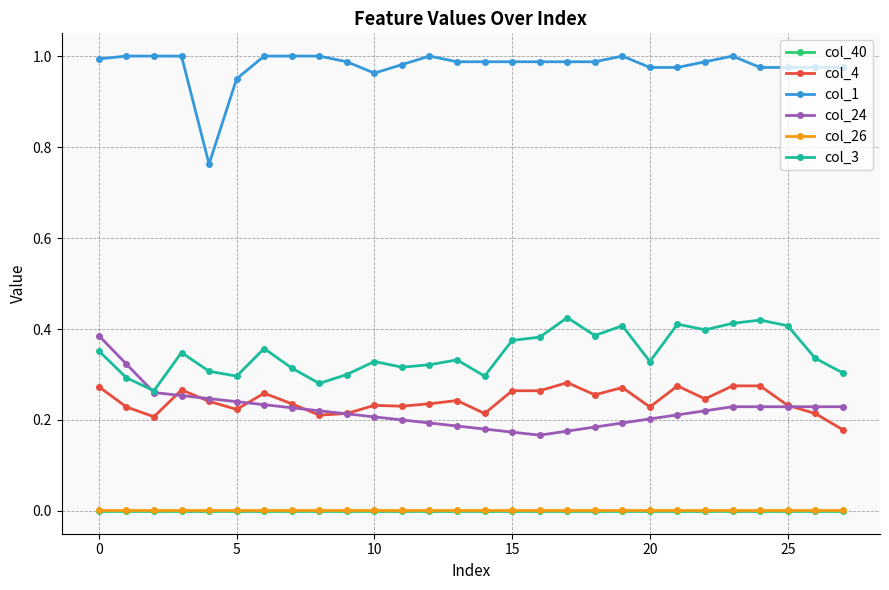

True or false: col_26 and col_4 cross at least once.

False